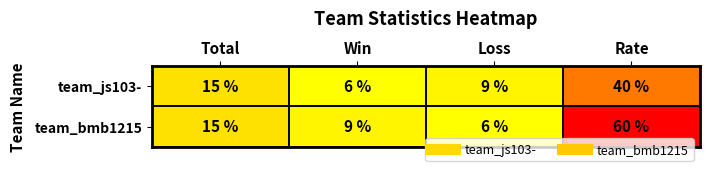

What is the difference between the second highest and minimum values in the team_bmb1215 series?

9